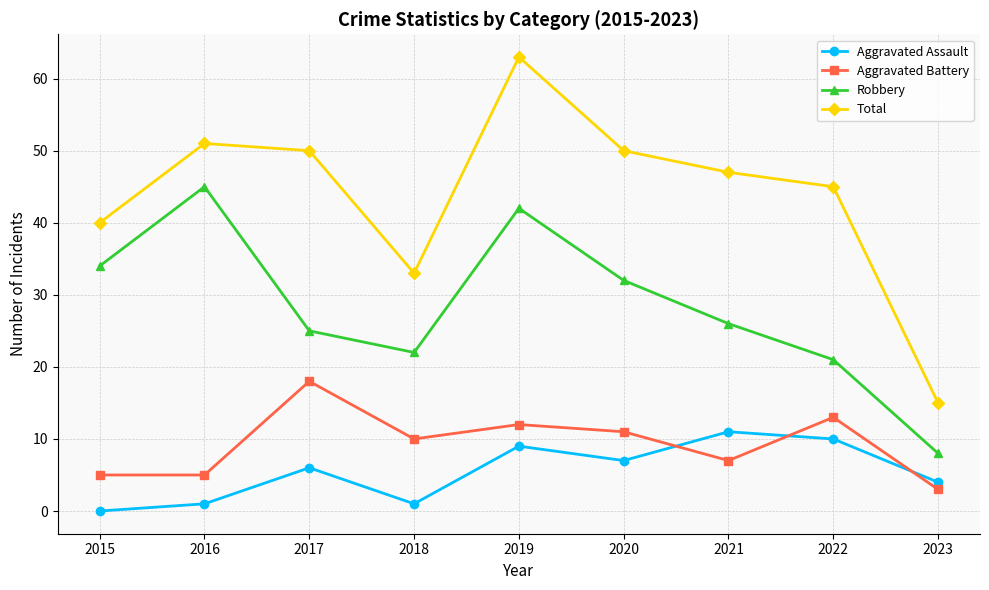

In Robbery, how many points are higher than both neighbors (excluding endpoints)?

2